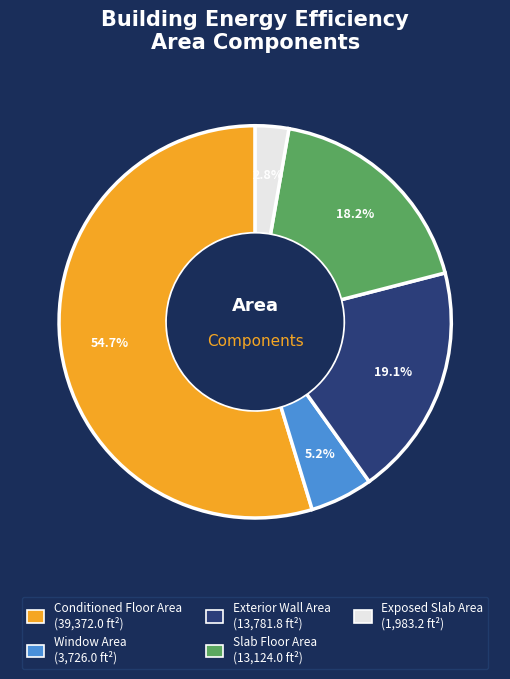

To the nearest percent, what is the combined percentage of Slab Floor Area and Exterior Wall Area?

37%